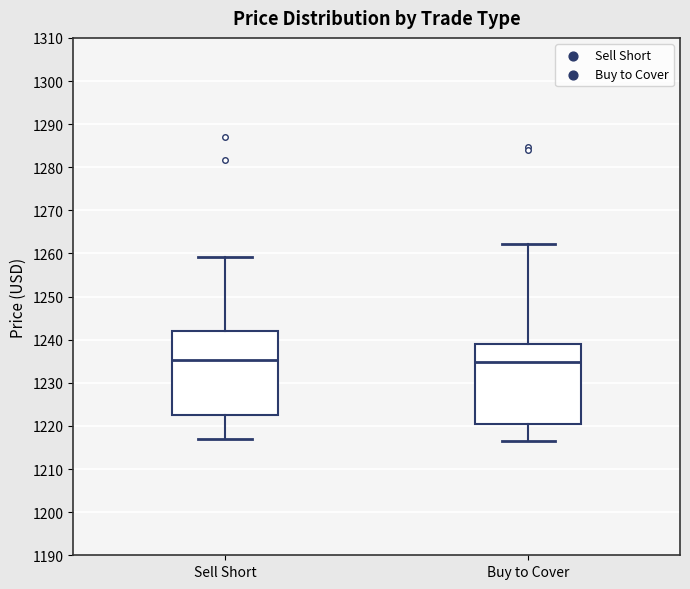

Reading left to right, read every box against the y-axis: the position of its median line, the range the box covers, and the ends of its whiskers. The values are not printed on the chart, so give them approximately, as read against the axis.

Sell Short: median 1235, box 1223 to 1242, whiskers 1217 to 1259
Buy to Cover: median 1235, box 1220 to 1239, whiskers 1217 to 1262